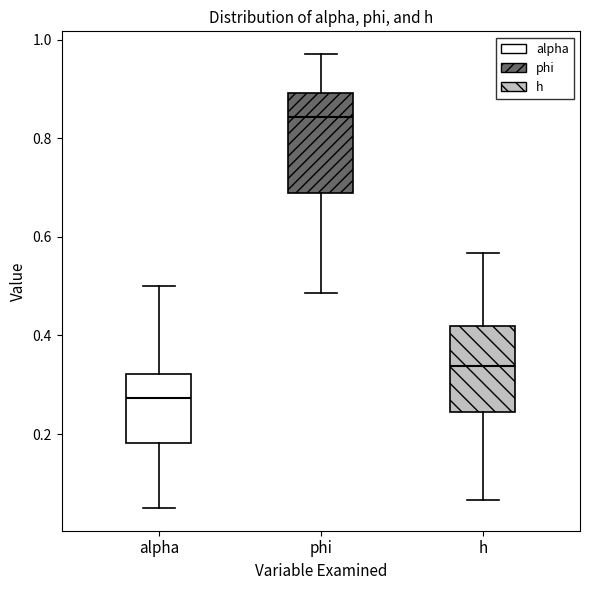

Reading left to right, read every box against the y-axis: the position of its median line, the range the box covers, and the ends of its whiskers. The values are not printed on the chart, so give them approximately, as read against the axis.

alpha: median 0.28, box 0.18 to 0.32, whiskers 0.06 to 0.50
phi: median 0.84, box 0.68 to 0.90, whiskers 0.48 to 0.98
h: median 0.34, box 0.24 to 0.42, whiskers 0.06 to 0.56